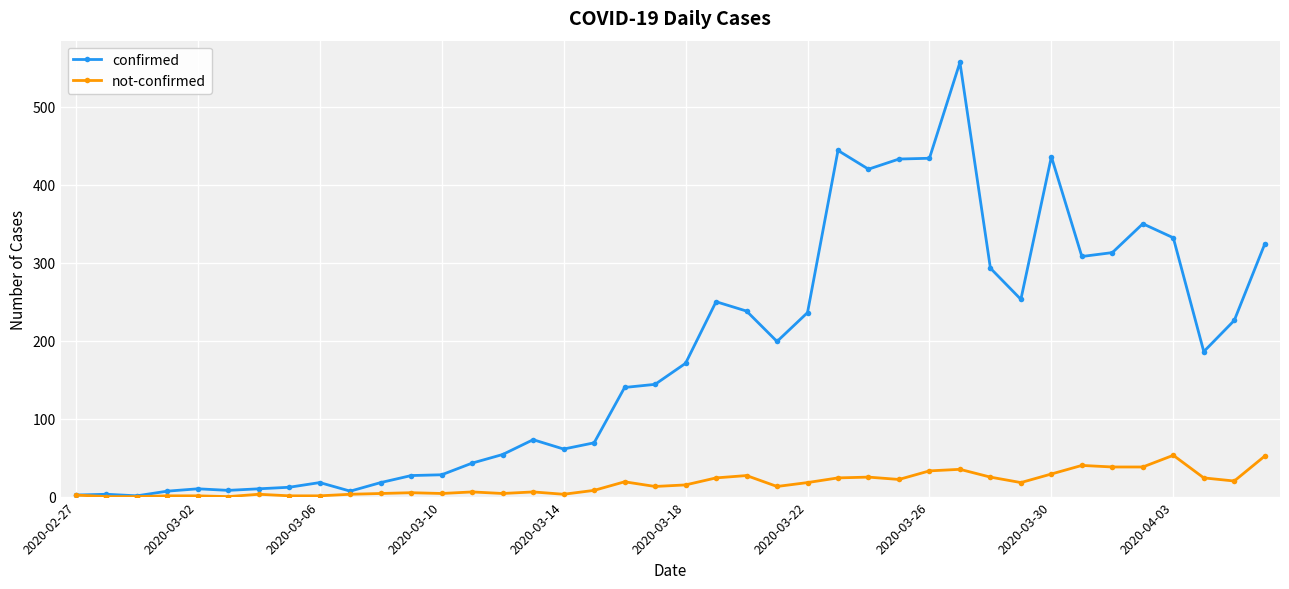

At how many categories does at least one series exceed 108?

22